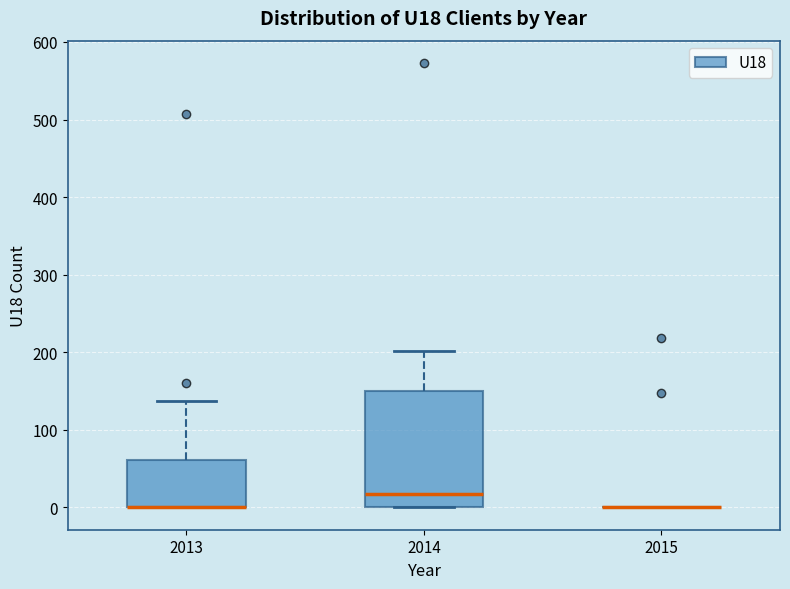

Which box is the tallest, from its lower edge to its upper edge?

2014